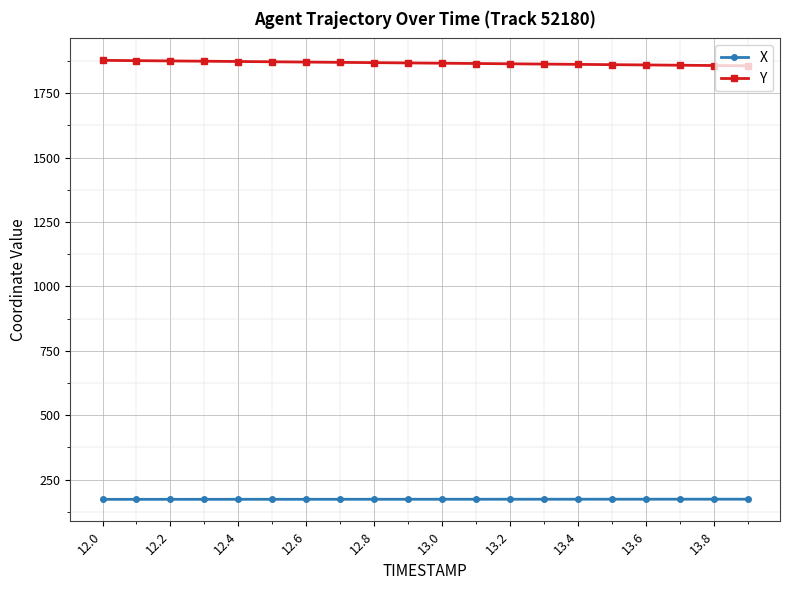

What is the average value of the X series?

173.5